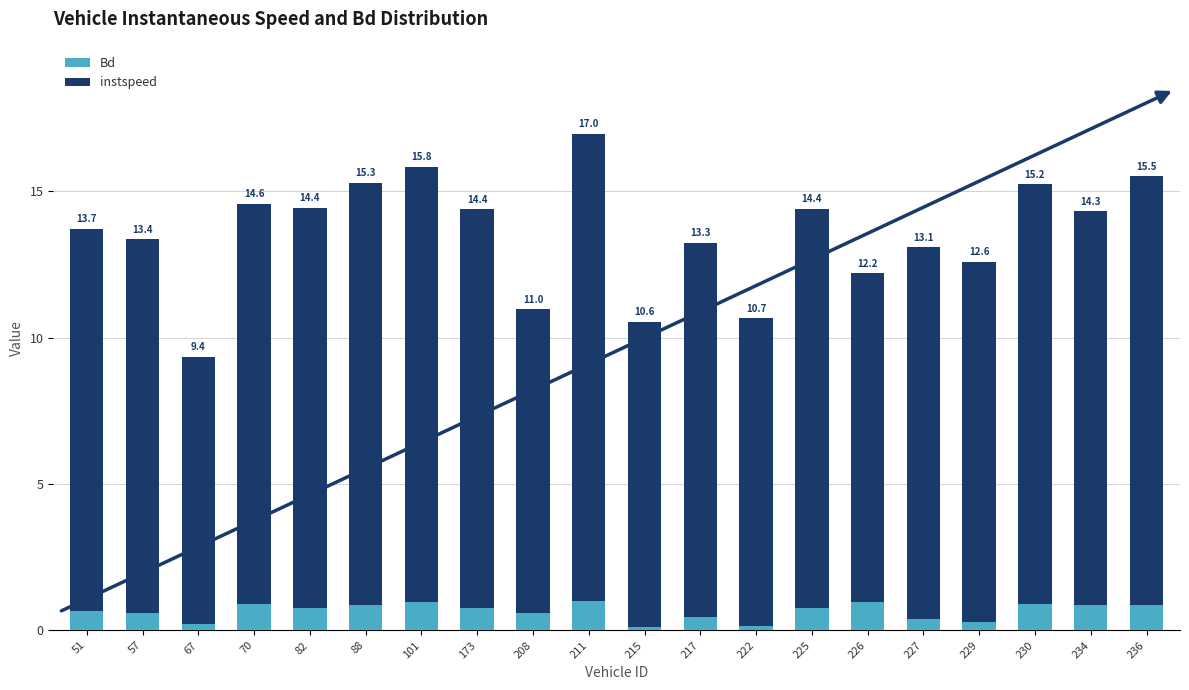

What are all the series names shown in the legend?

Bd, instspeed